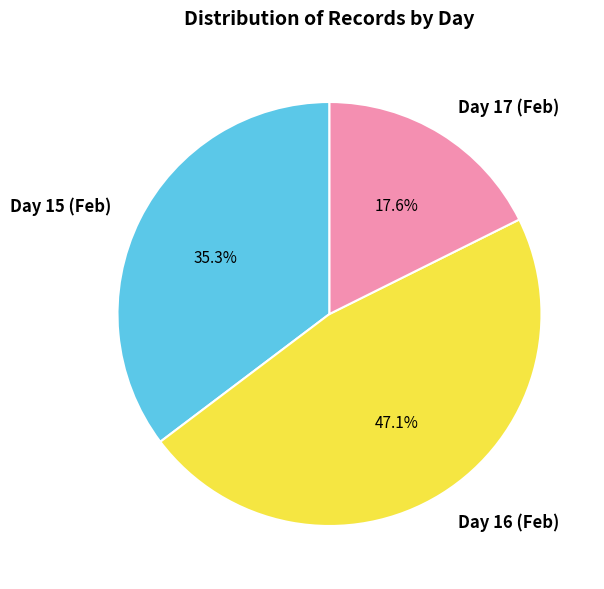

Is there a majority slice in this chart?

No